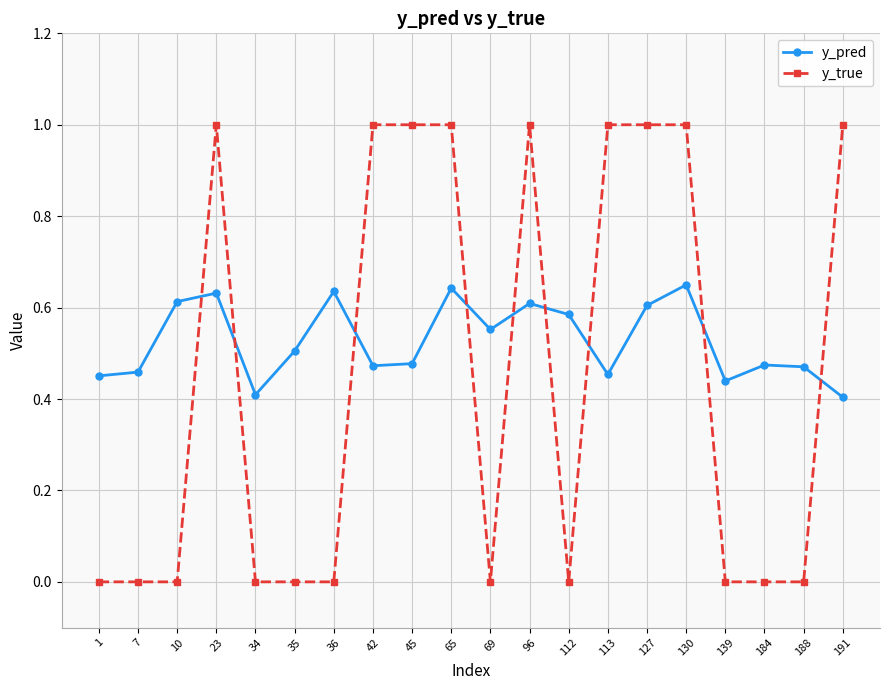

In y_pred, how many points are lower than both neighbors (excluding endpoints)?

5